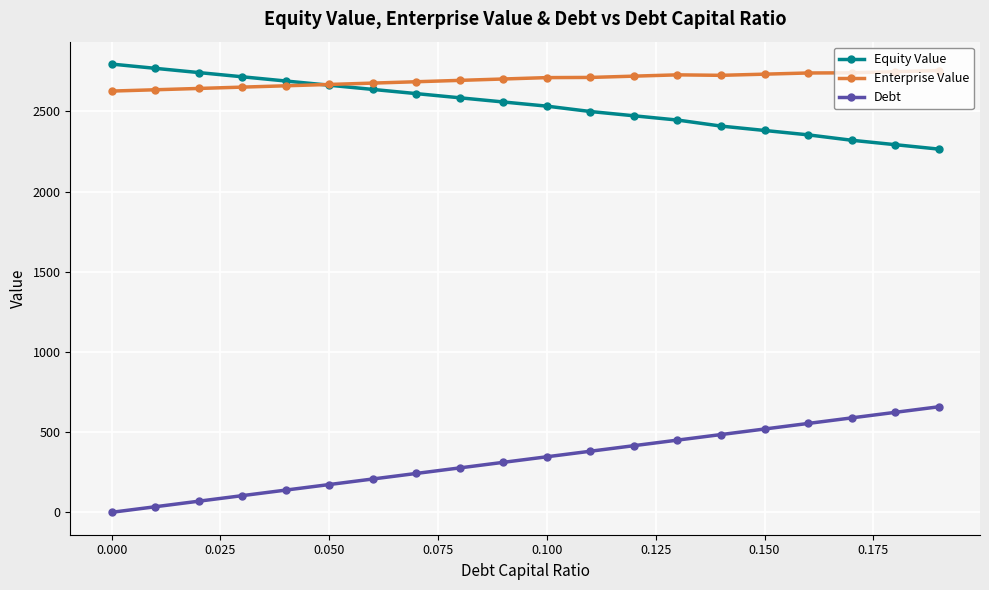

What is the lowest value of the Enterprise Value series?

2627.3